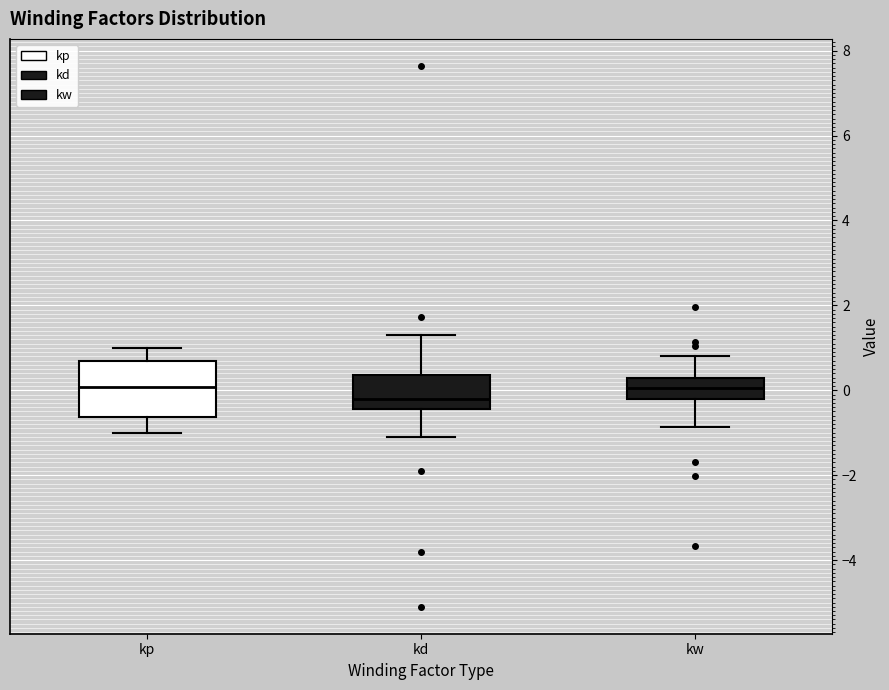

Reading left to right, transcribe this box plot: for each box, give where its median line is, the range the box spans, and where its two whiskers end, as read against the y-axis. The values are not printed on the chart, so give them approximately, as read against the axis.

kp: median 0.0, box -0.6 to 0.6, whiskers -1.0 to 1.0
kd: median -0.2, box -0.4 to 0.4, whiskers -1.0 to 1.2
kw: median 0.0, box -0.2 to 0.2, whiskers -0.8 to 0.8